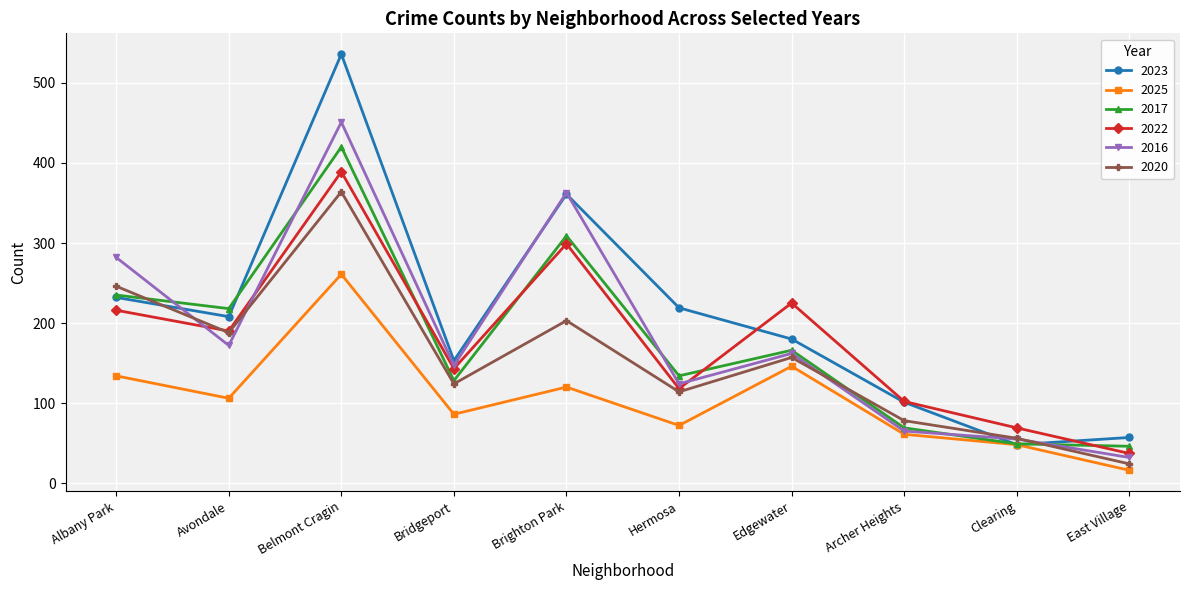

How many distinct data groups are displayed?

6